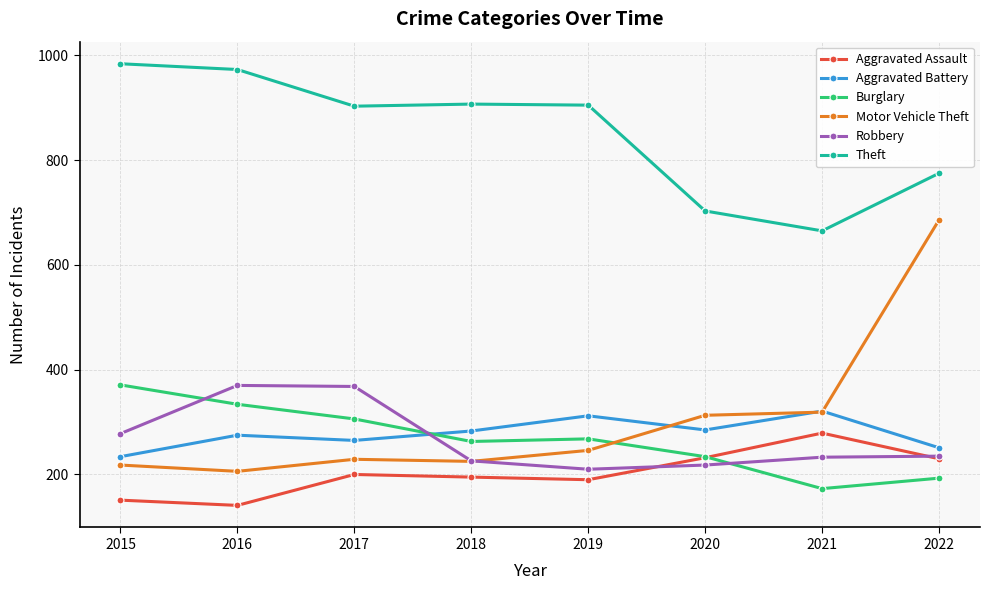

Is it true that Burglary equals 158 at 2015?

False